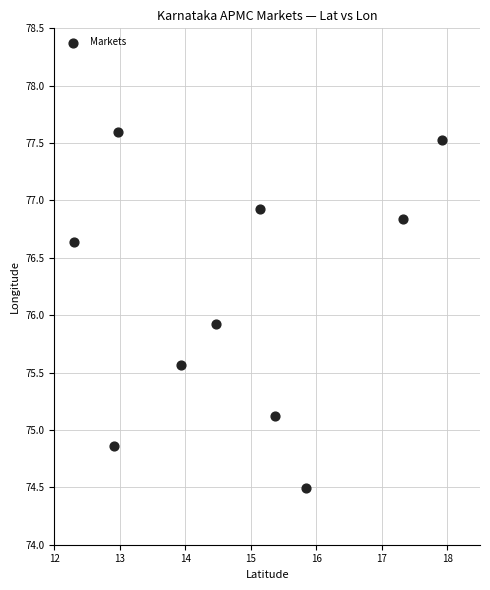

What is the range of Y values (max minus min)?

3.1